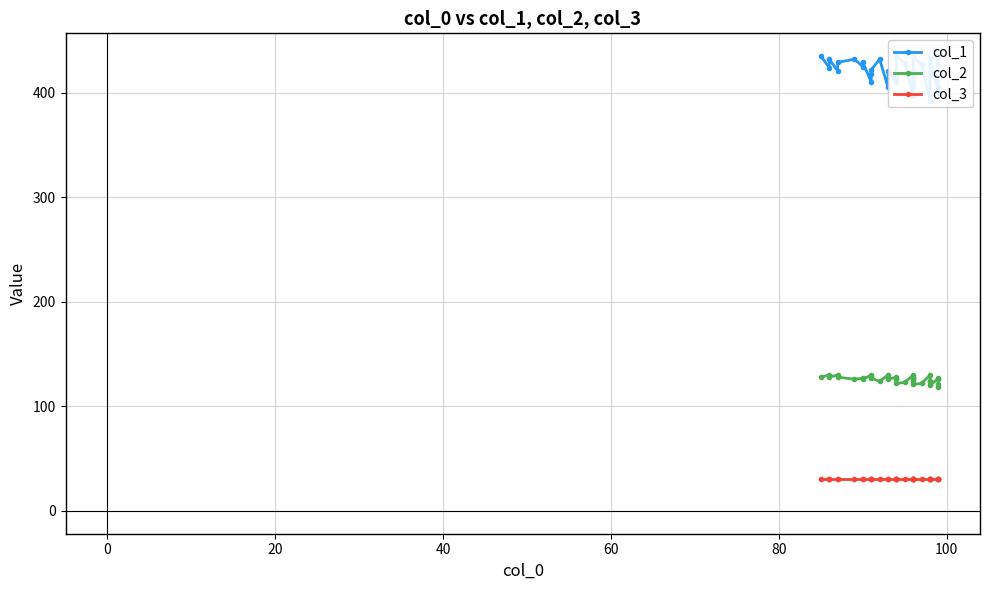

True or false: col_3 has more than 1 interior local peaks.

False